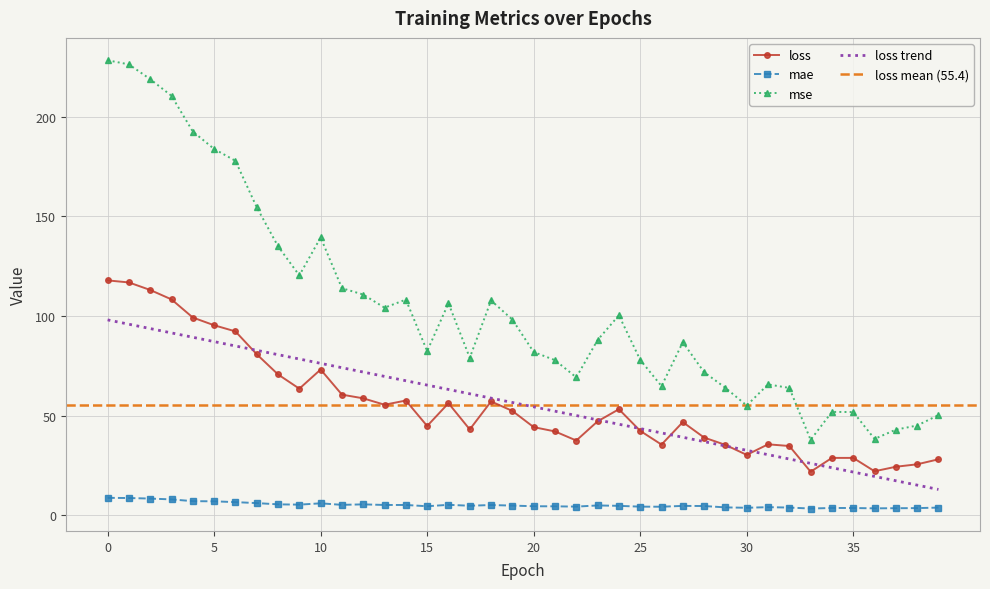

Where is mae nearest to the value 6?

10